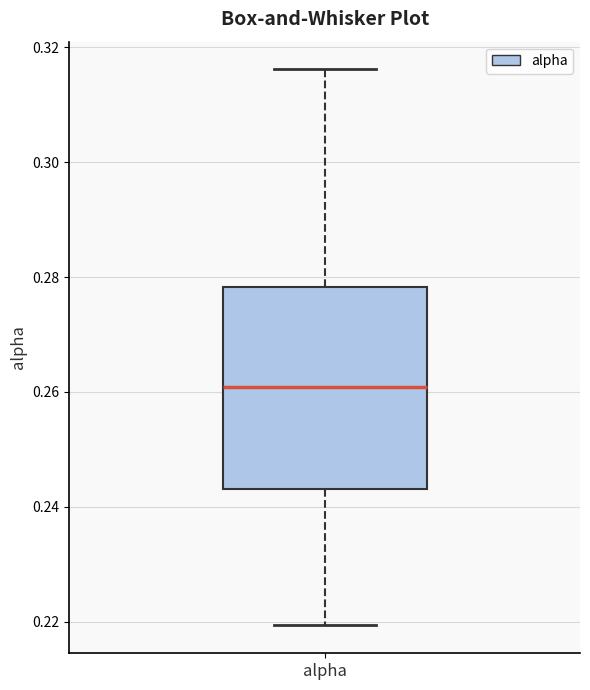

Transcribe this box plot: give where the median line is, the range the box spans, and where the two whiskers end, as read against the y-axis. The values are not printed on the chart, so give them approximately, as read against the axis.

median 0.260, box 0.244 to 0.278, whiskers 0.220 to 0.316